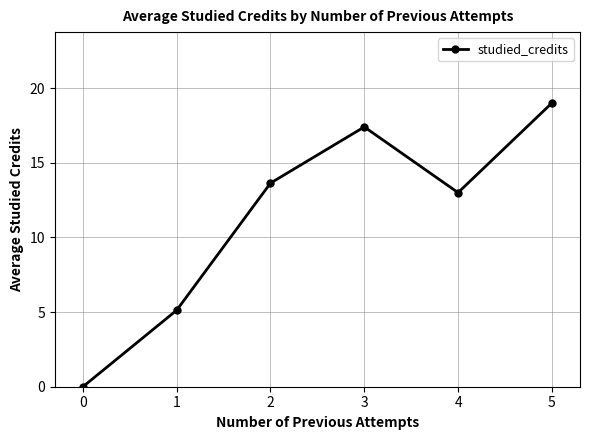

The value at 3 is 3.5. True or false?

False